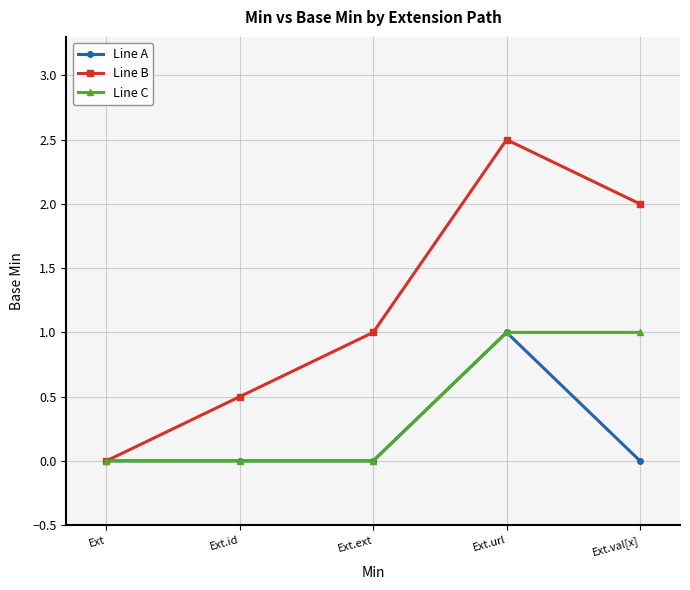

Which series changed the most between Ext and Ext.val[x]?

Line B